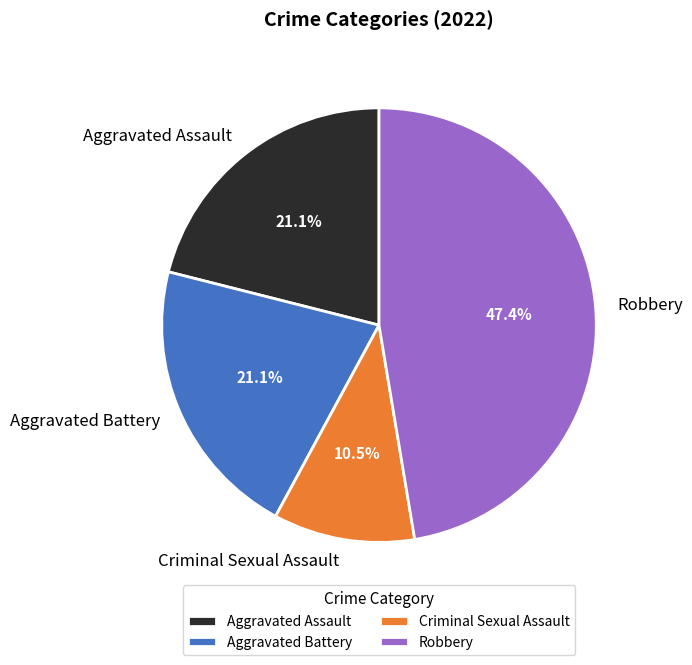

The Aggravated Battery slice represents 27% of the pie. True or false?

False